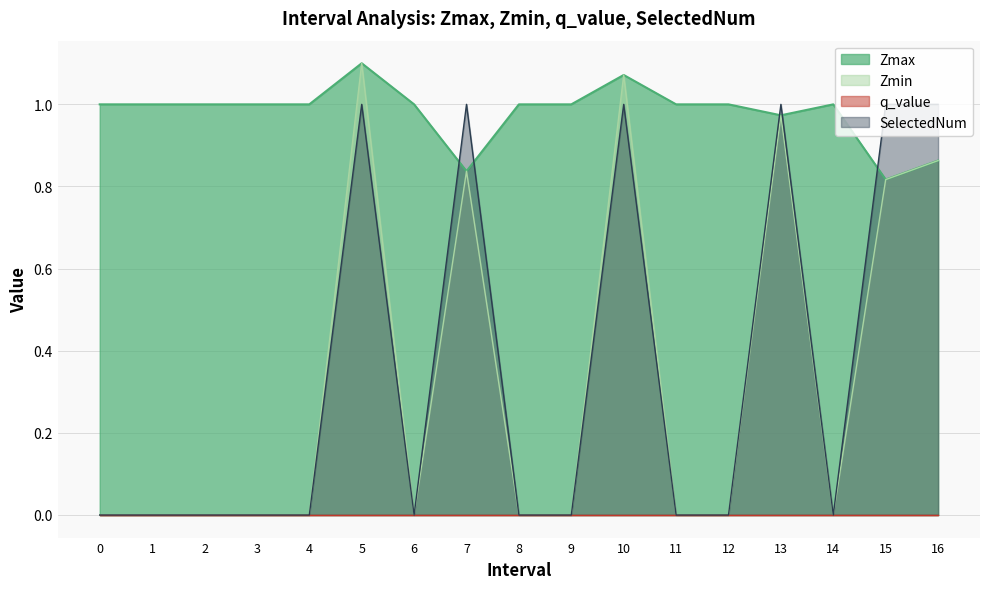

What is the average value of the Zmax series?

1.0